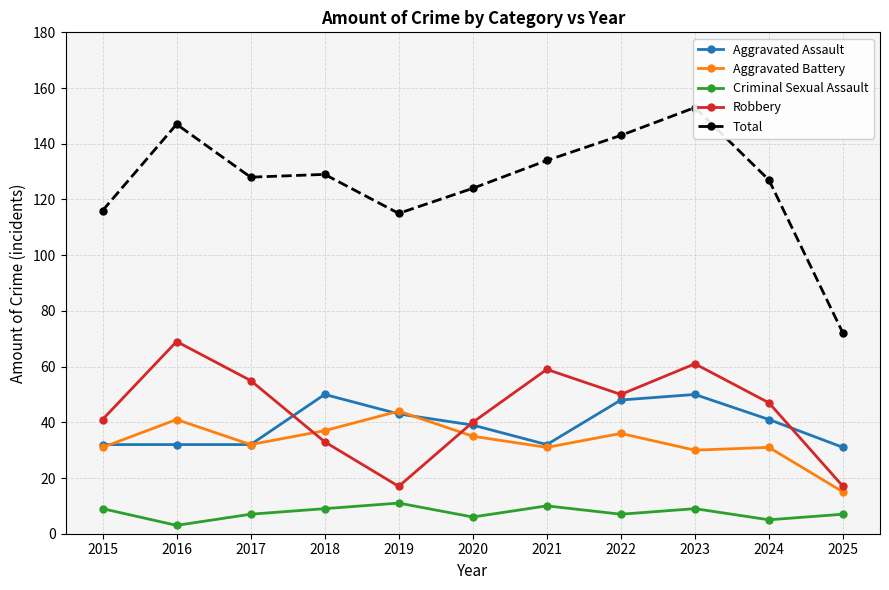

List the labels in order of Total value, largest first.

2023, 2016, 2022, 2021, 2018, 2017, 2024, 2020, 2015, 2019, 2025